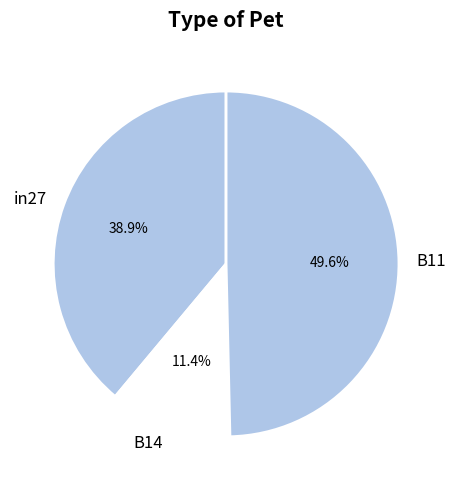

Is it true that B11 is 62% of the pie?

False